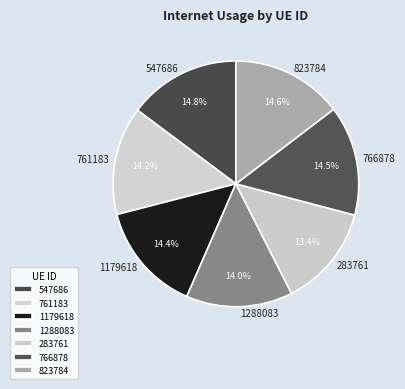

True or false: 1288083 accounts for 14% of the total.

True